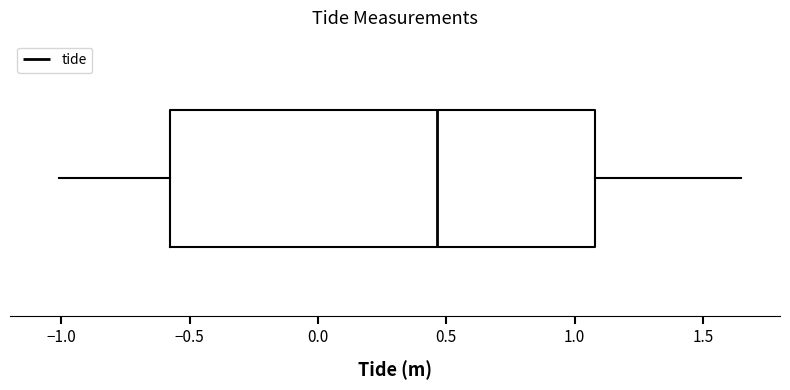

Transcribe this box plot: give where the median line is, the range the box spans, and where the two whiskers end, as read against the x-axis. The values are not printed on the chart, so give them approximately, as read against the axis.

median 0.45, box -0.55 to 1.10, whiskers -1.00 to 1.65